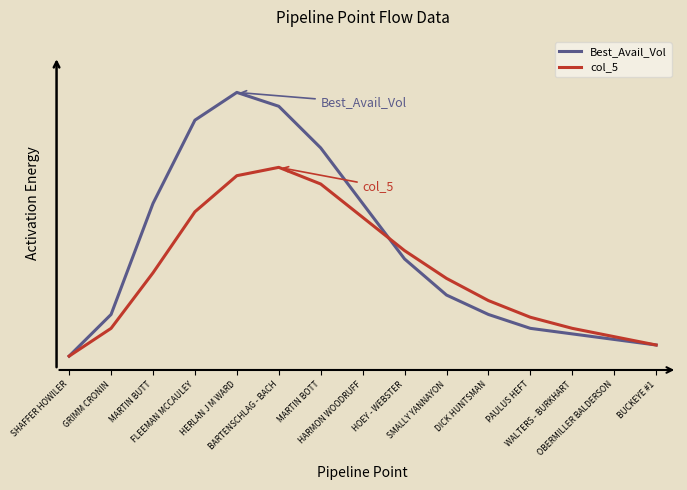

Reading left to right, transcribe all the data shown in this chart.

Best_Avail_Vol: 0.0	0.1	0.6	0.8	0.9	0.9	0.8	0.6	0.3	0.2	0.1	0.1	0.1	0.1	0.0
col_5: 0.0	0.1	0.3	0.5	0.7	0.7	0.6	0.5	0.4	0.3	0.2	0.1	0.1	0.1	0.0